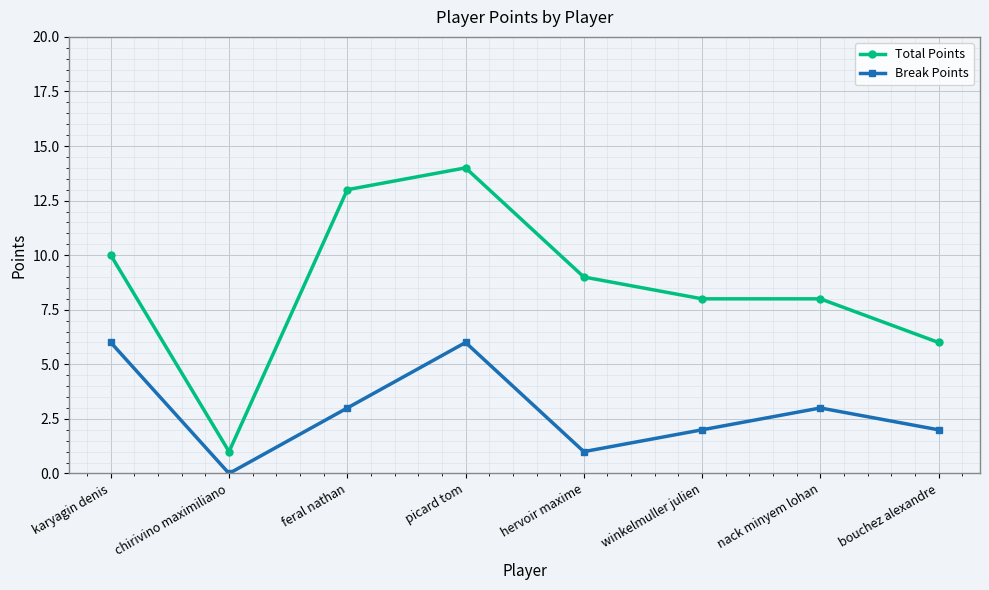

How many interior local peaks does the Break Points series have?

2